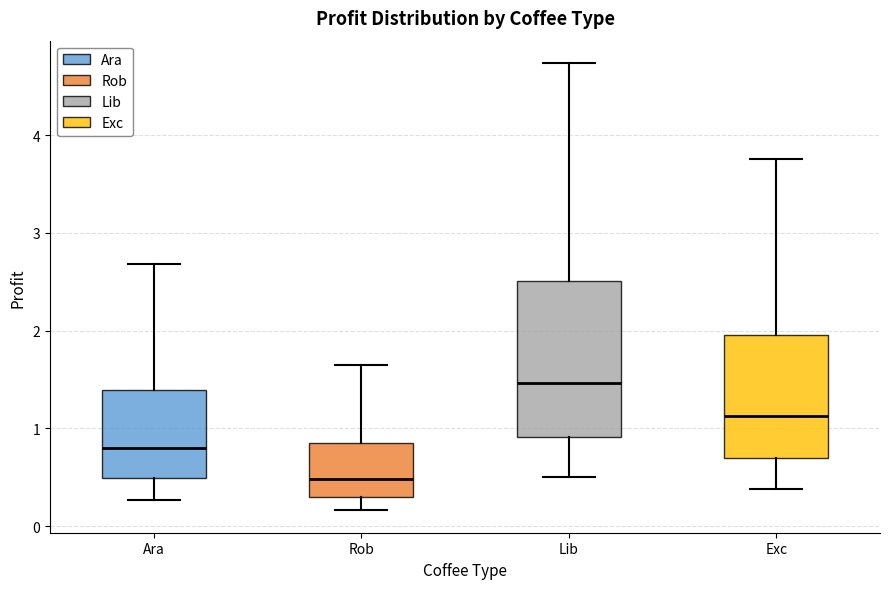

Where does the median line of the box for Exc sit on the y-axis? The values are not printed on the chart, so give them approximately, as read against the axis.

1.1